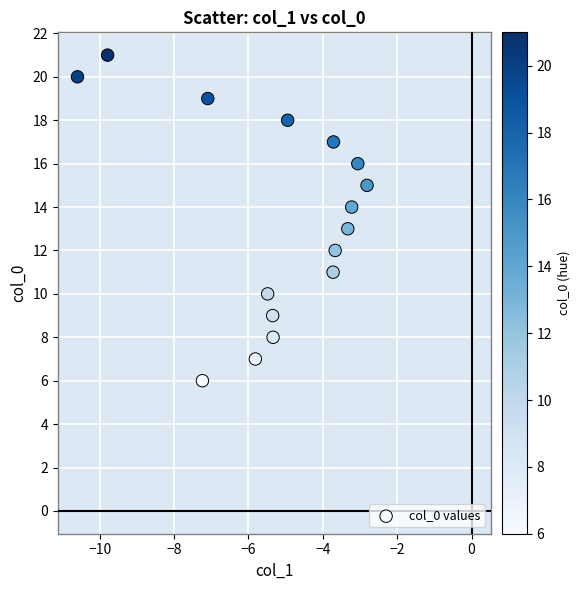

What is the range of Y values (max minus min)?

15